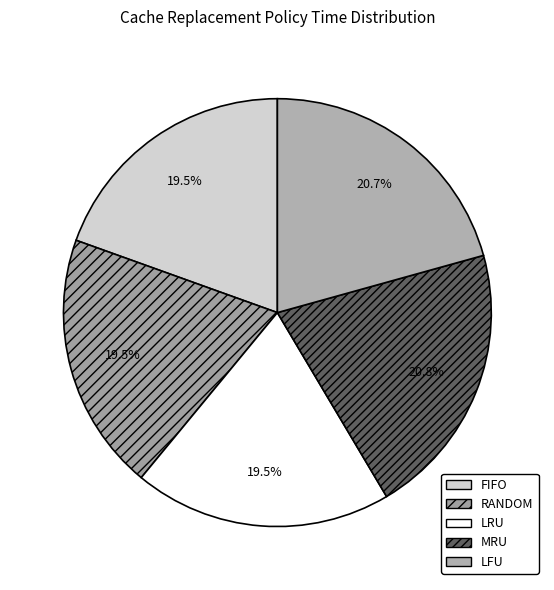

What percentage do RANDOM and MRU together represent?

40.3%